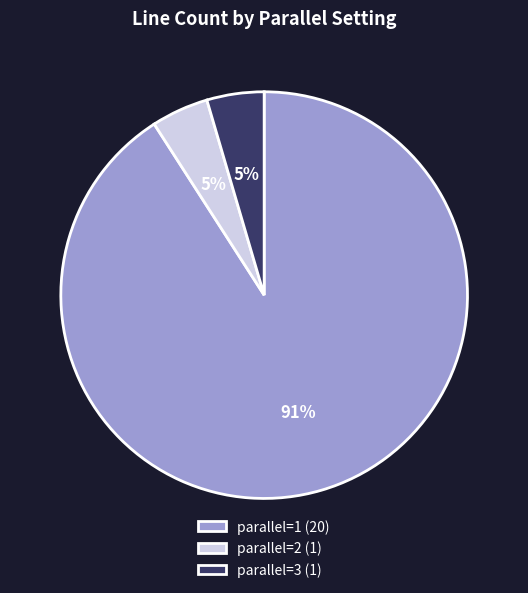

Count the number of slices in the pie.

3